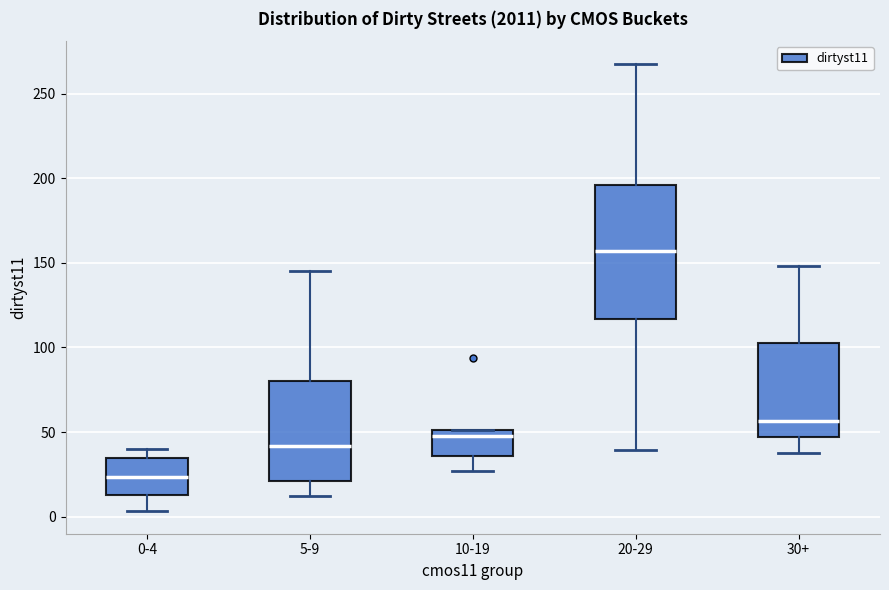

Which box has the highest median line?

20-29